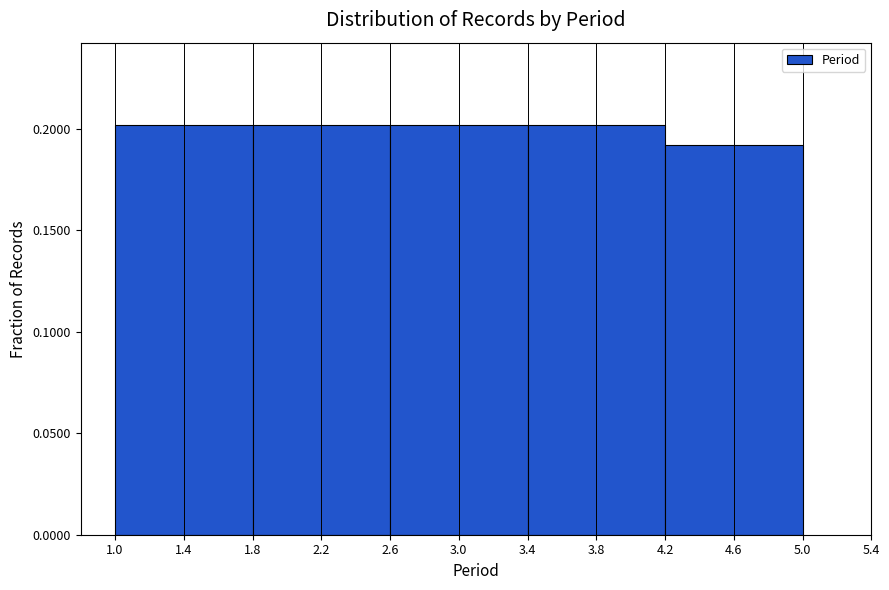

Reading left to right, list every bar in this chart as the range it spans on the x-axis followed by its height. The values are not printed on the chart, so give them approximately, as read against the axis.

1.0 to 1.8: 0.20
1.8 to 2.6: 0.20
2.6 to 3.4: 0.20
3.4 to 4.2: 0.20
4.2 to 5.0: 0.19